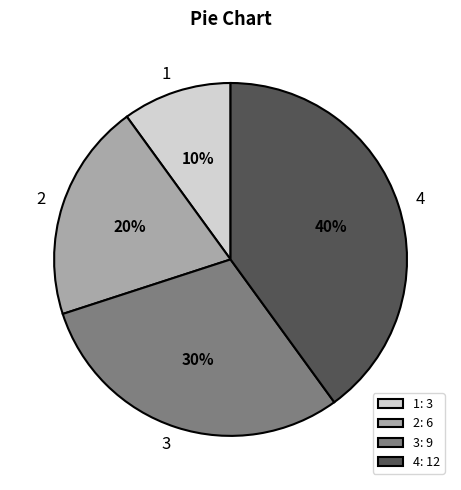

To the nearest percent, what is the average slice percentage?

25%